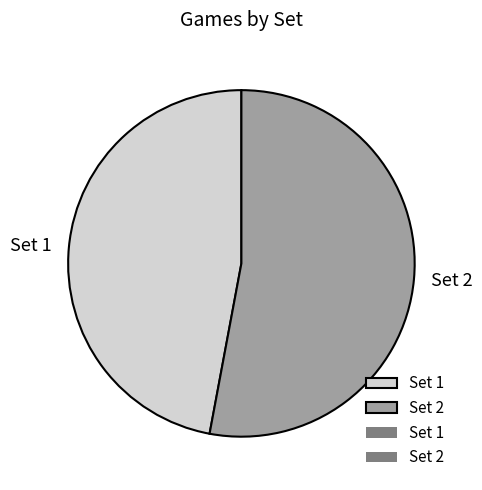

Rank the categories by value from highest to lowest.

Set 2, Set 1